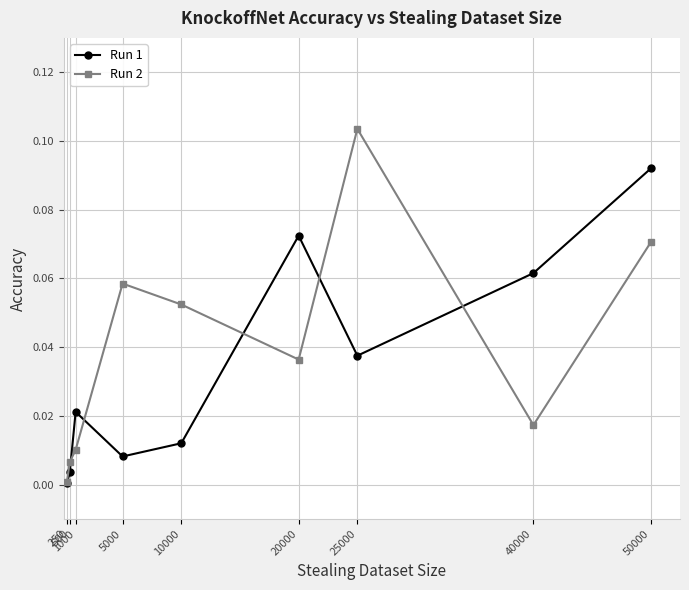

Which series has the widest spread of values?

Run 2